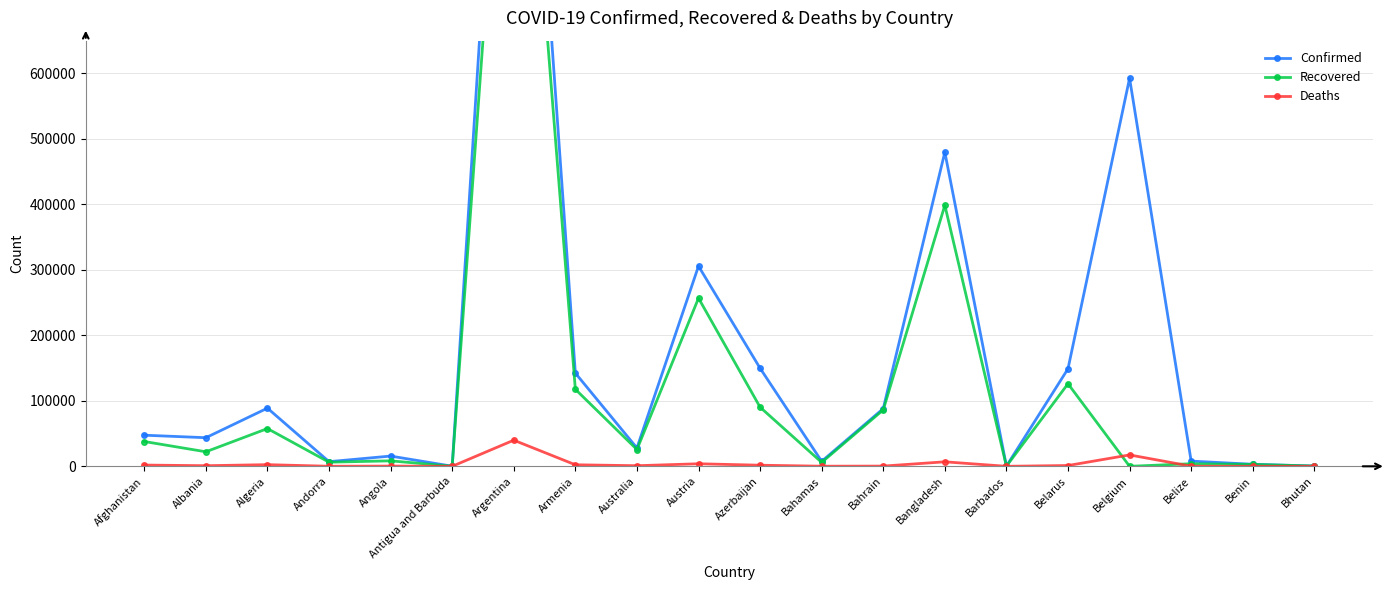

The Deaths series shows 11607 at Belgium. True or false?

False